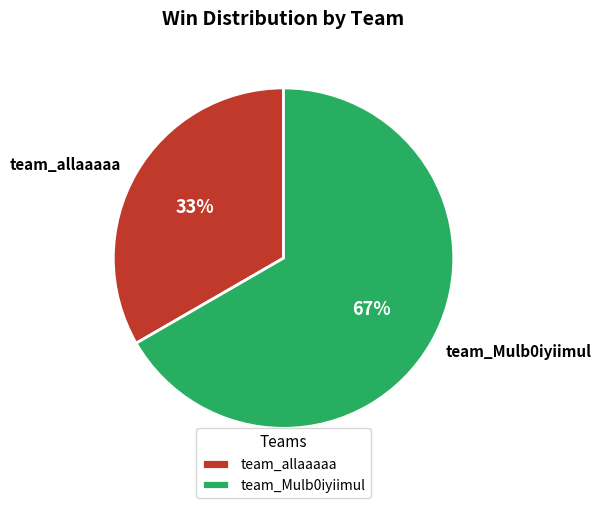

To the nearest percent, what is the average slice percentage?

50%